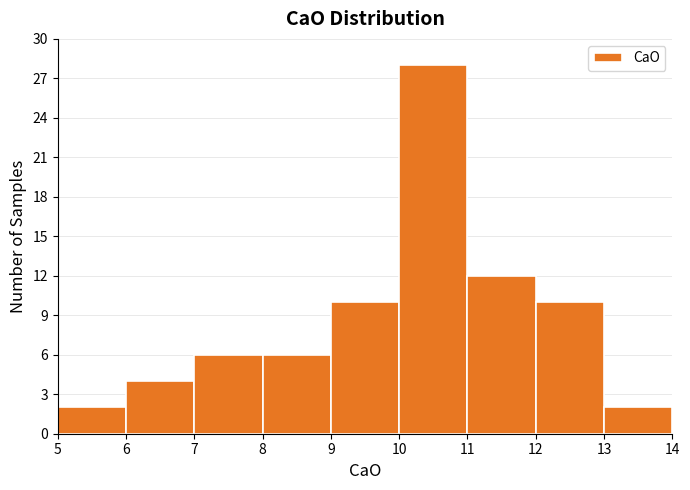

How tall is the bar that spans 8 to 9 on the x-axis? The values are not printed on the chart, so give them approximately, as read against the axis.

6